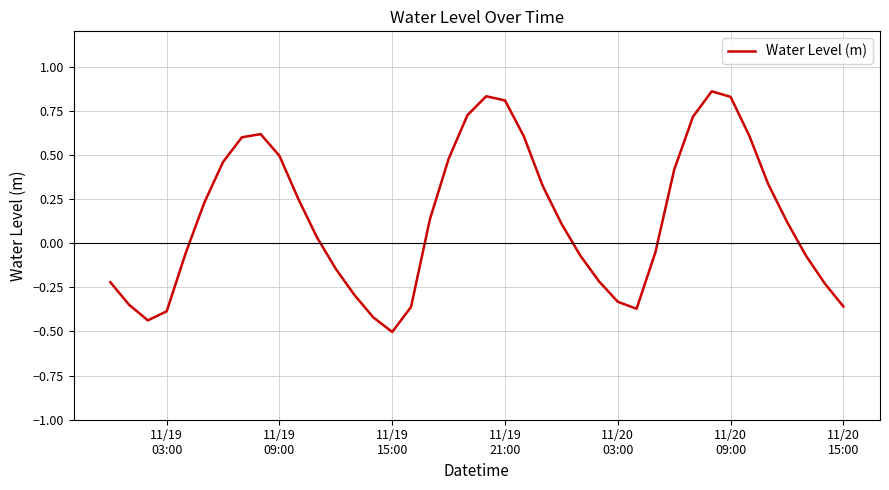

What is the minimum value shown in the chart?

-0.5